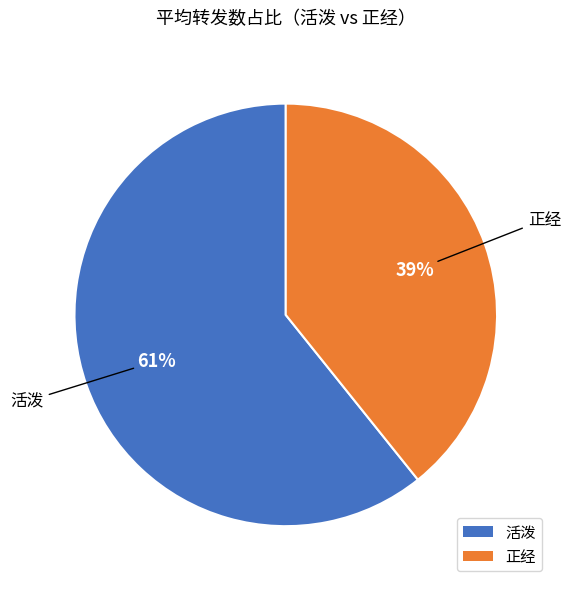

Is there any slice that represents more than half of the pie?

Yes